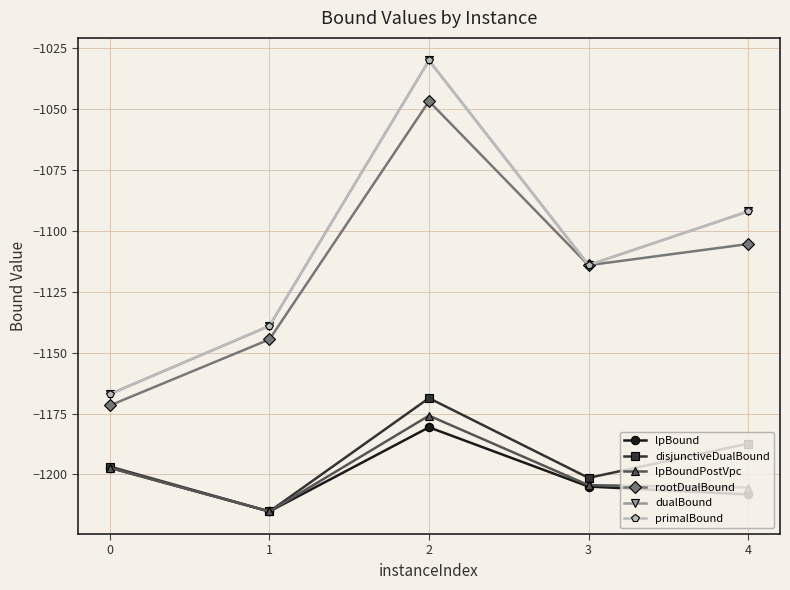

The value of disjunctiveDualBound at 4 is -1187.3. True or false?

True